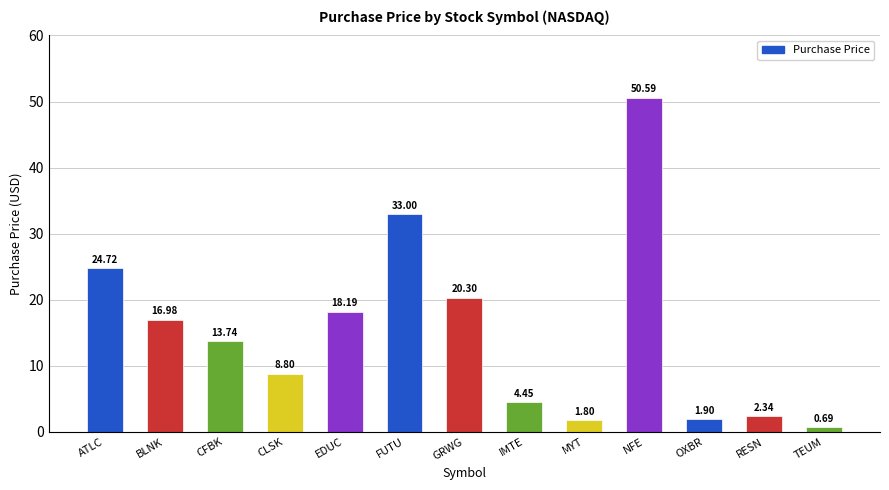

At which label does the data first exceed 13?

ATLC